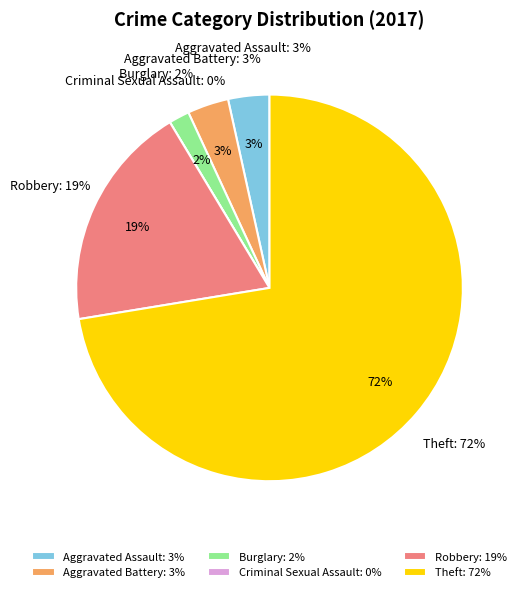

Which slice represents more than half of the pie?

Theft